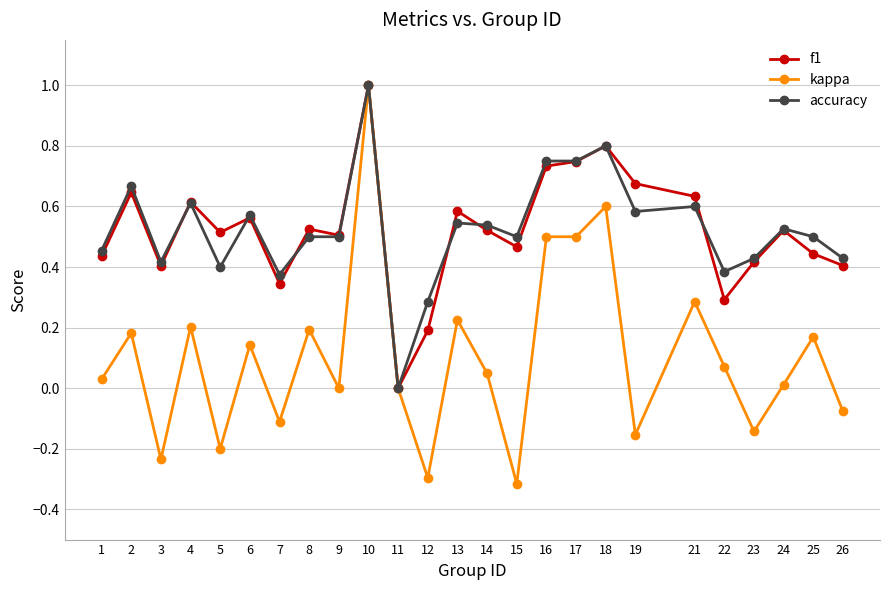

At 22, list the series in order from largest to smallest.

accuracy, f1, kappa